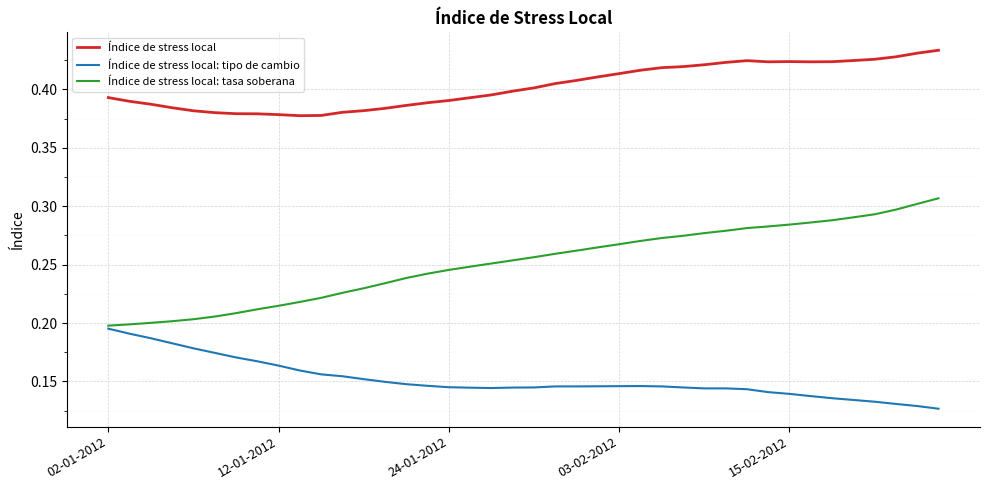

At how many categories does at least one series exceed 0?

40